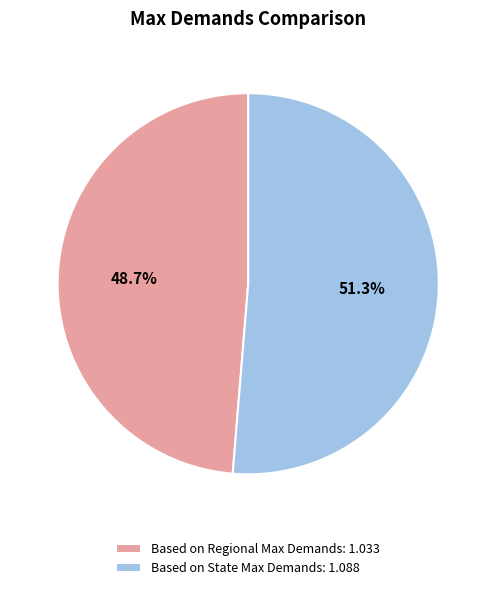

What percentage is the Based on Regional Max Demands slice, to the nearest percent?

49%